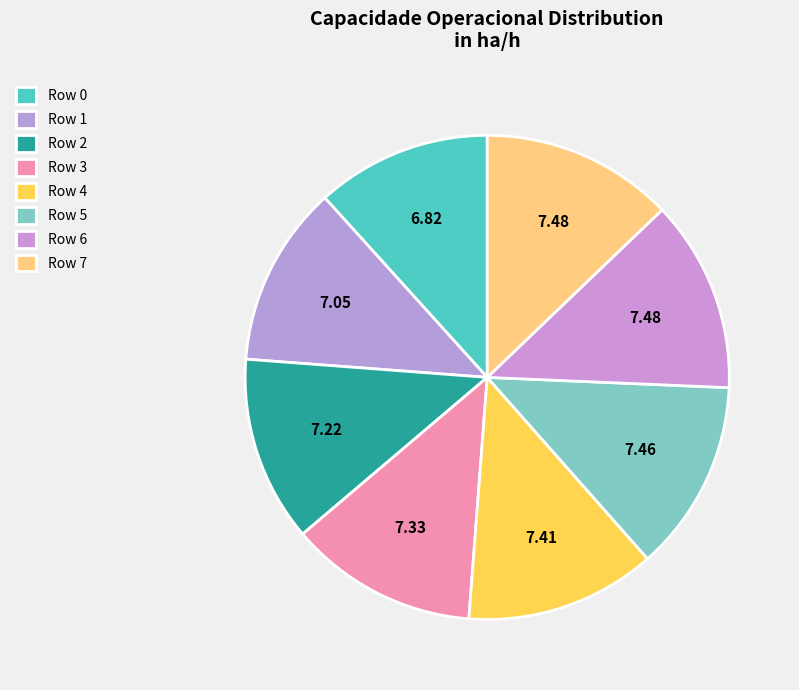

Count the number of slices in the pie.

8